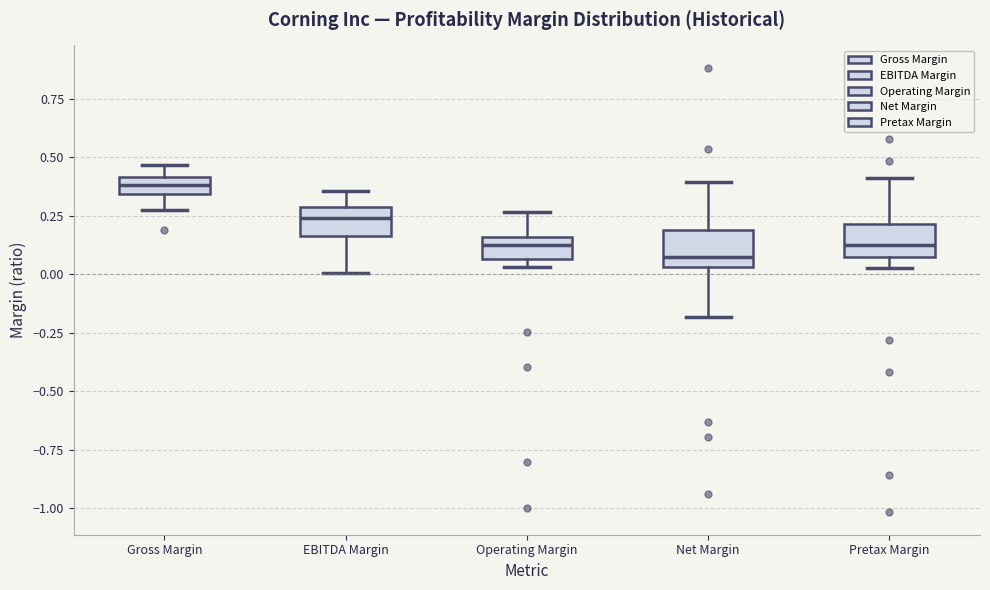

Which box's median line is the highest?

Gross Margin